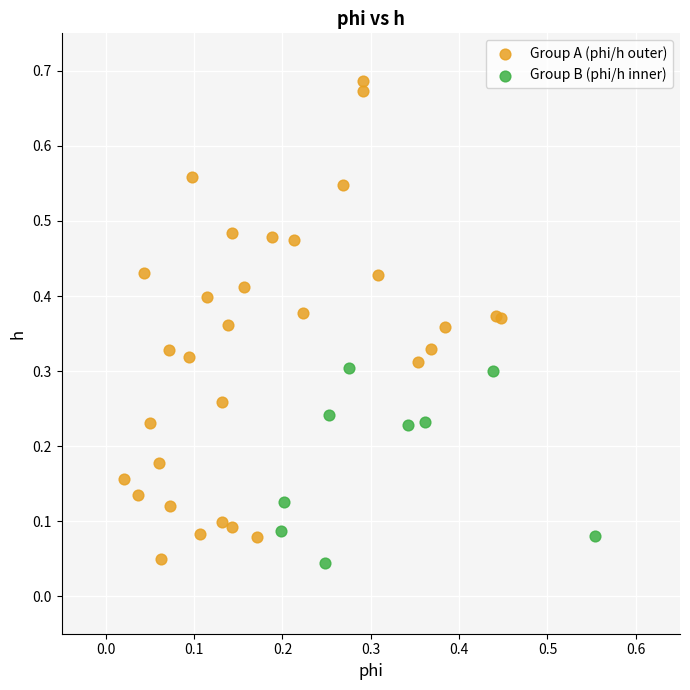

Which series has the largest Y range (max minus min)?

Group A (phi/h outer)